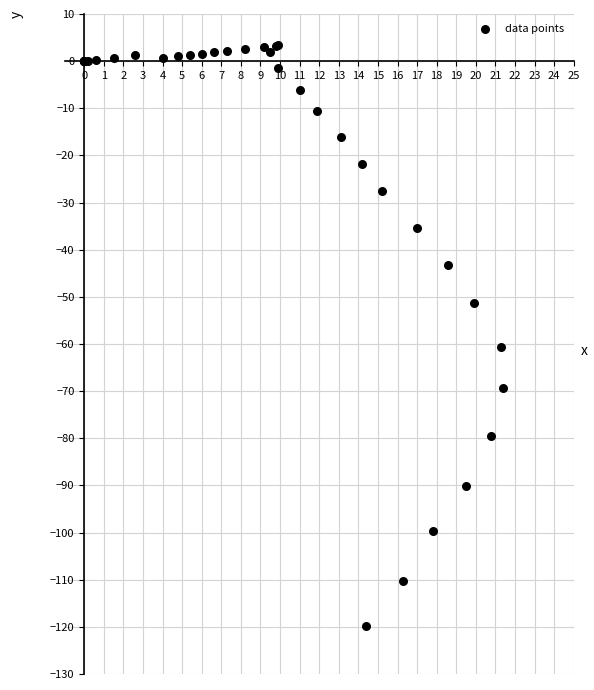

What Y value in the scatter plot is closest to -58?

-60.7